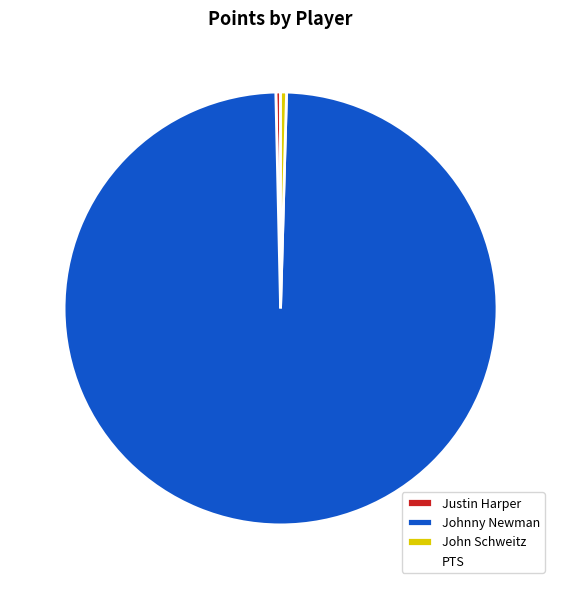

What is the majority slice?

Johnny Newman